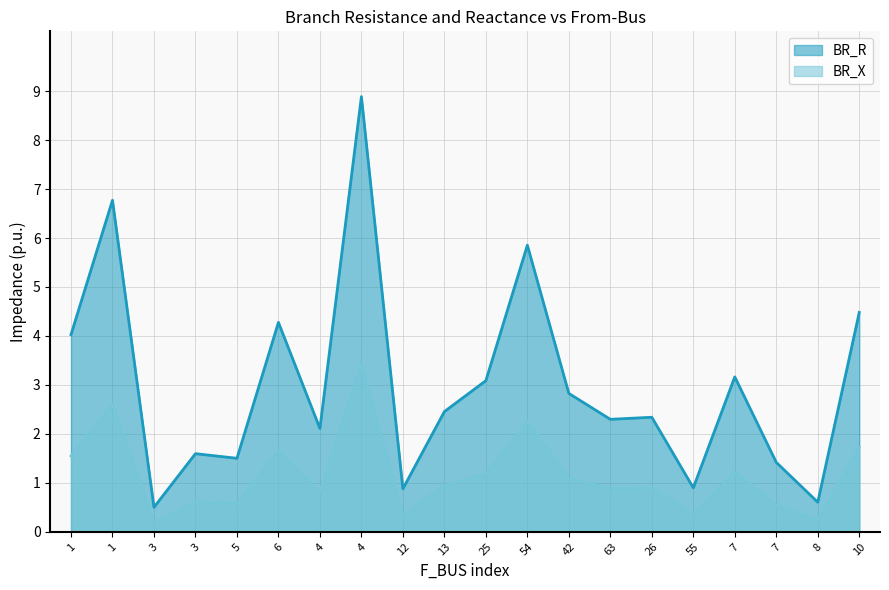

Is it true that BR_X equals 1.6 at 63?

False